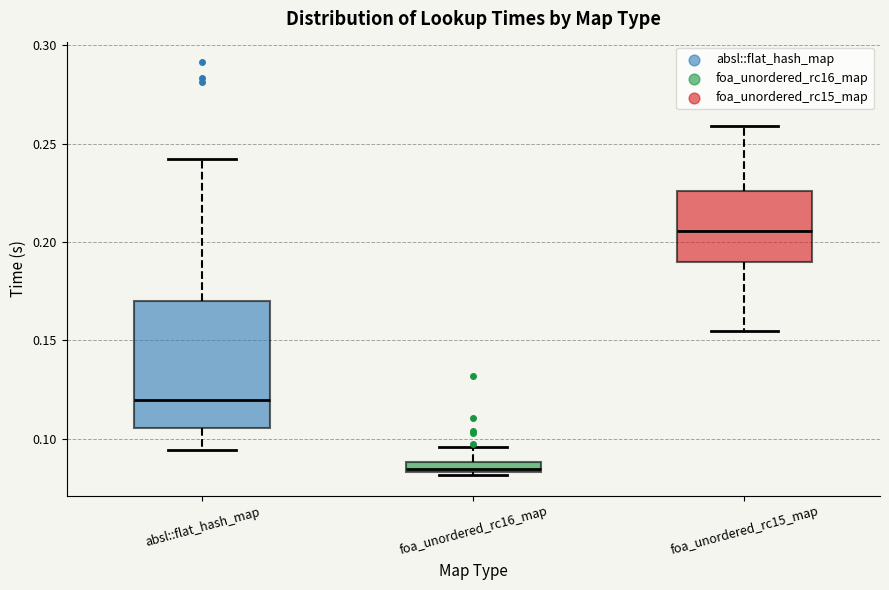

Comparing the boxes themselves (not the whiskers), which one is the tallest?

absl::flat_hash_map